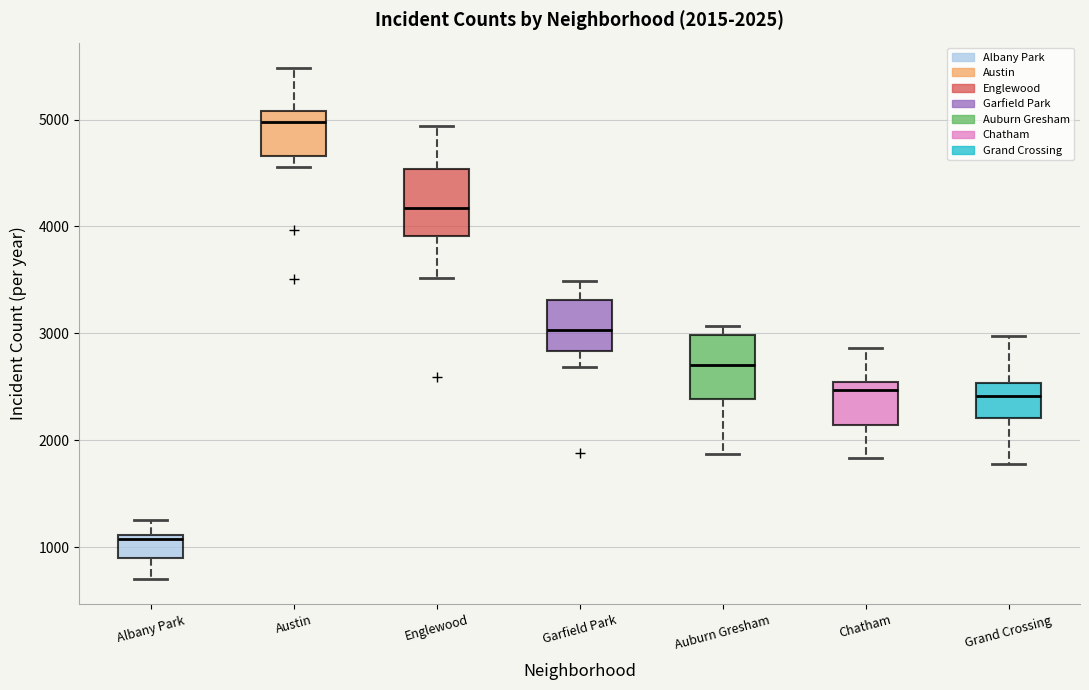

Which box's median line is the highest?

Austin